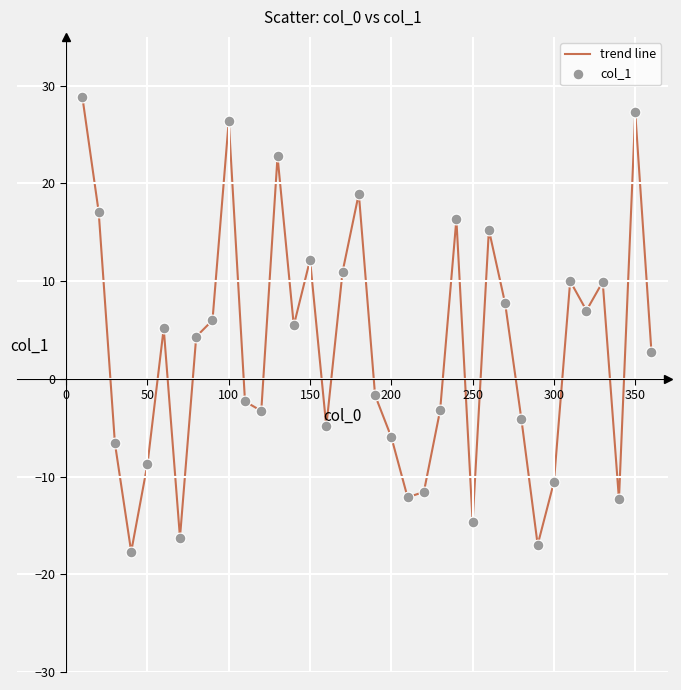

What is the difference between the maximum and minimum values?

46.5